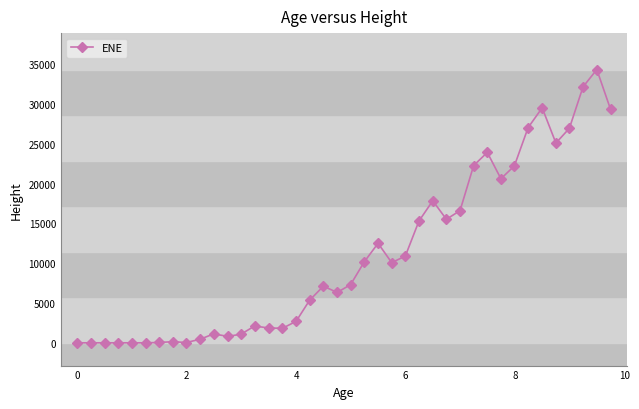

What is the sum of all values?

440310.2